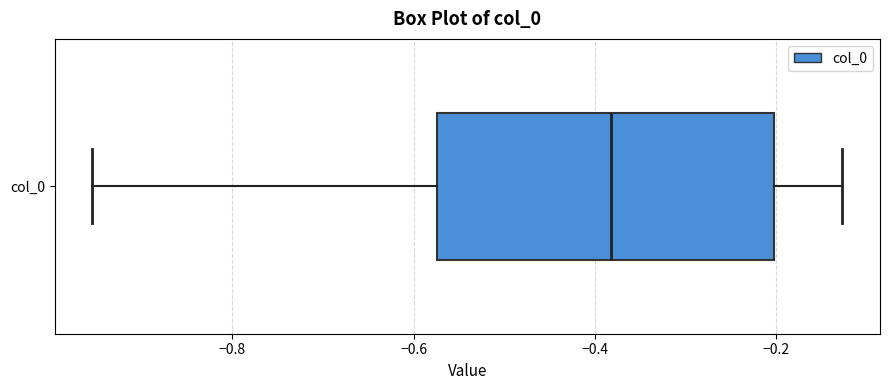

Where is the right edge of the box for col_0 on the x-axis? The values are not printed on the chart, so give them approximately, as read against the axis.

-0.20